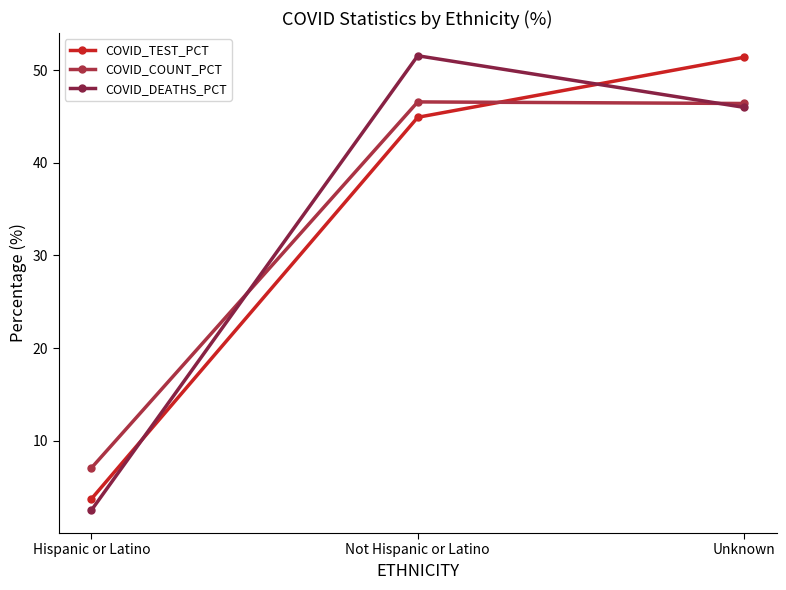

The value of COVID_TEST_PCT at Hispanic or Latino is 6.1. True or false?

False